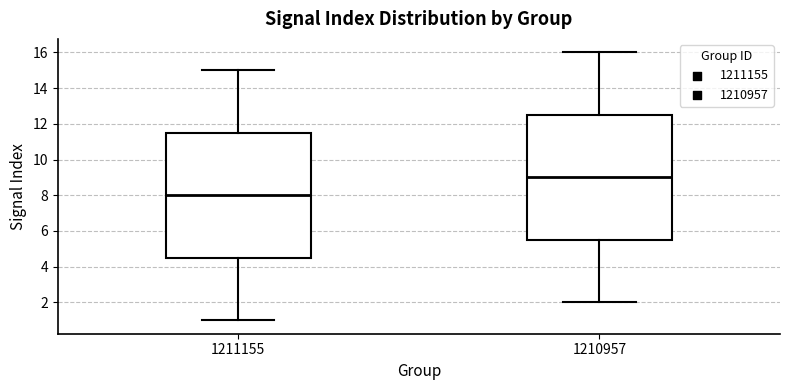

Which box has the lowest median line?

1211155